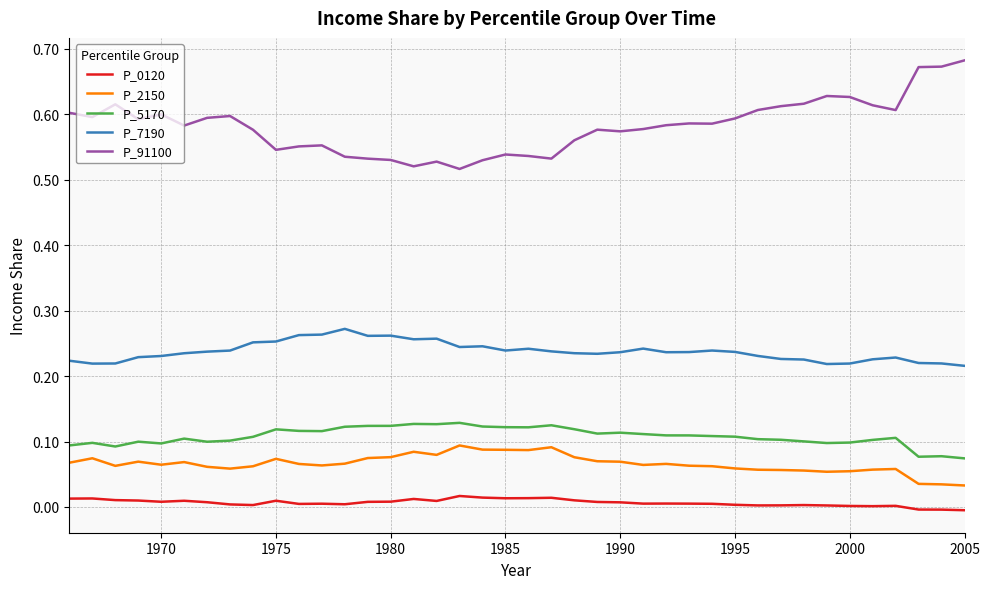

Which series has the widest spread of values?

P_91100